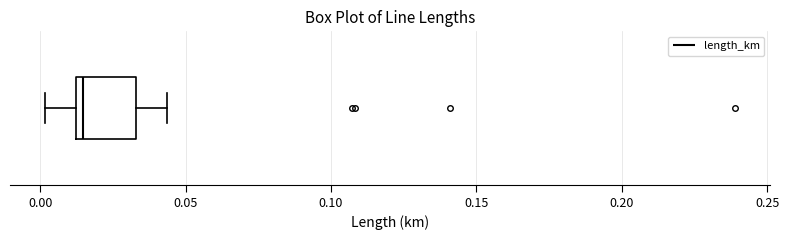

Where is the left edge of the box on the x-axis? The values are not printed on the chart, so give them approximately, as read against the axis.

0.010